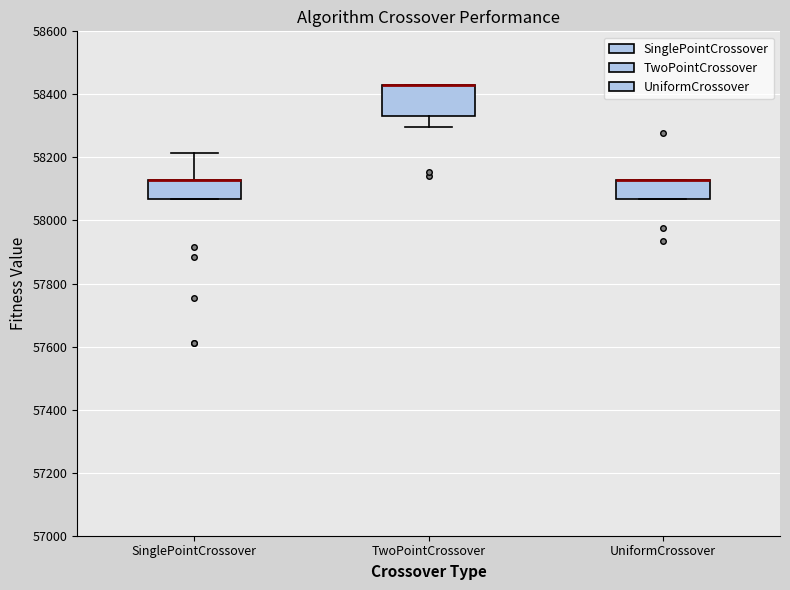

Comparing the boxes themselves (not the whiskers), which one is the tallest?

TwoPointCrossover